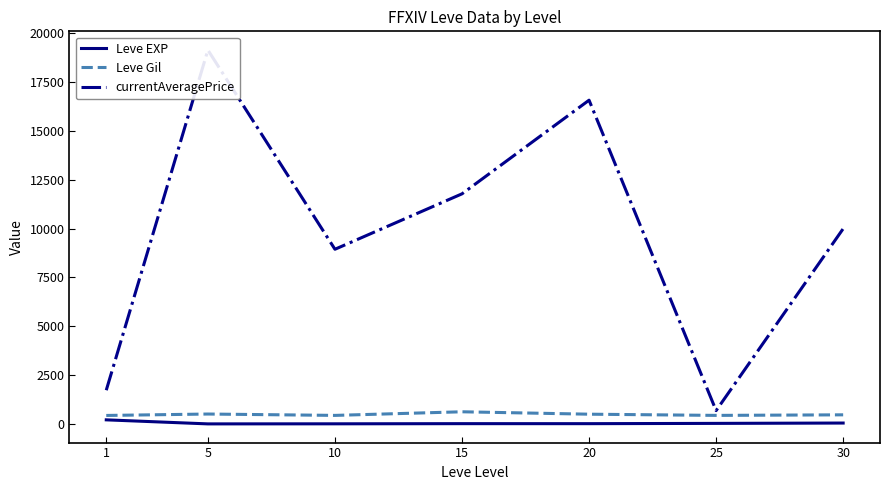

Does the chart display data point markers on the line(s)?

No